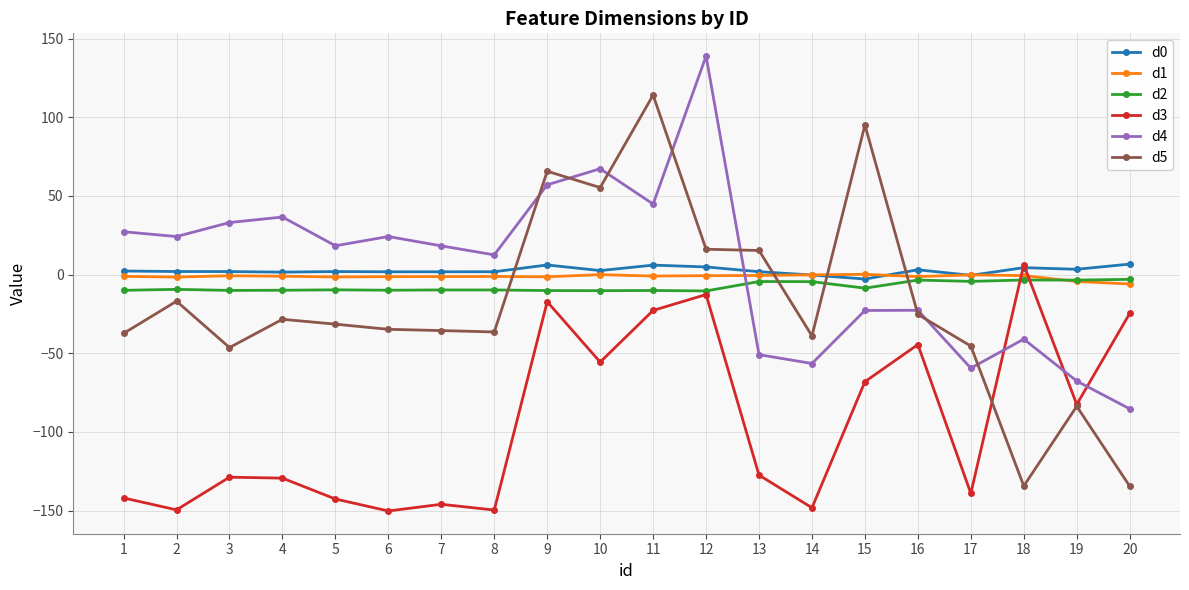

Is the value of d2 at 3 greater than the value of d1 at 15?

No